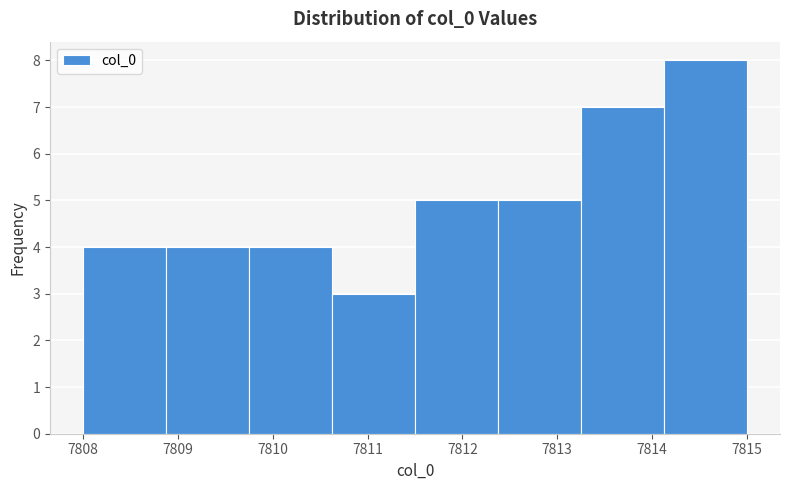

What is the height of the bar covering 7812.4 to 7813.3 on the x-axis? Neither the bar edges nor the heights are printed on the chart, so give them approximately, as read against the axes.

5